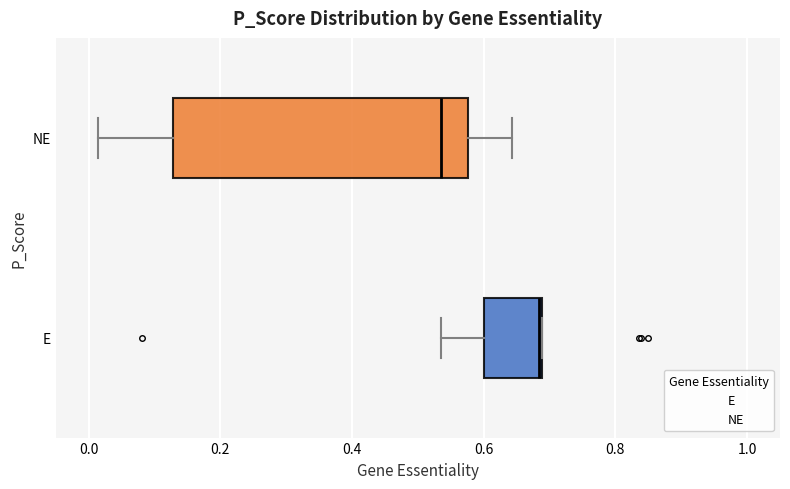

Where does the median line of the box for NE sit on the x-axis? The values are not printed on the chart, so give them approximately, as read against the axis.

0.54